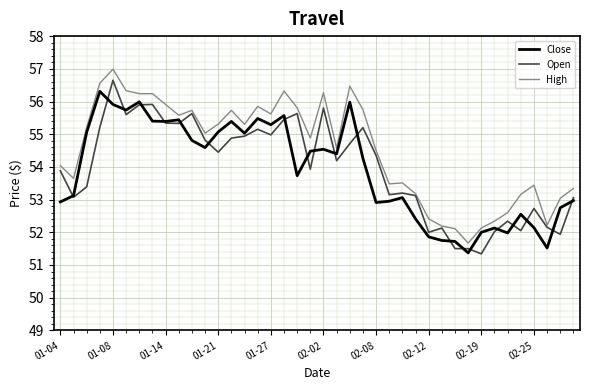

Which series has the largest total across all categories?

High